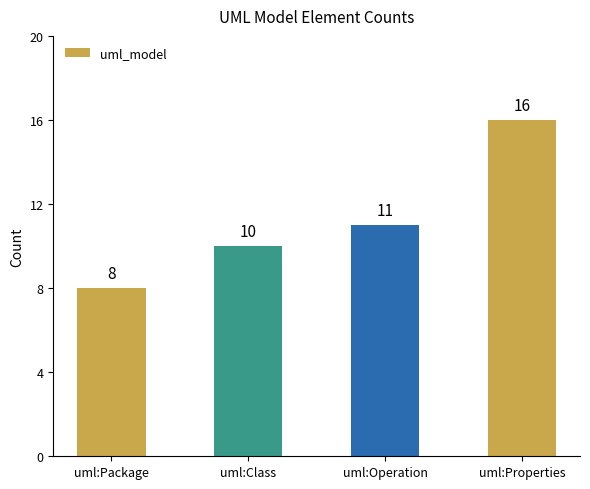

How many data points does each series have?

4